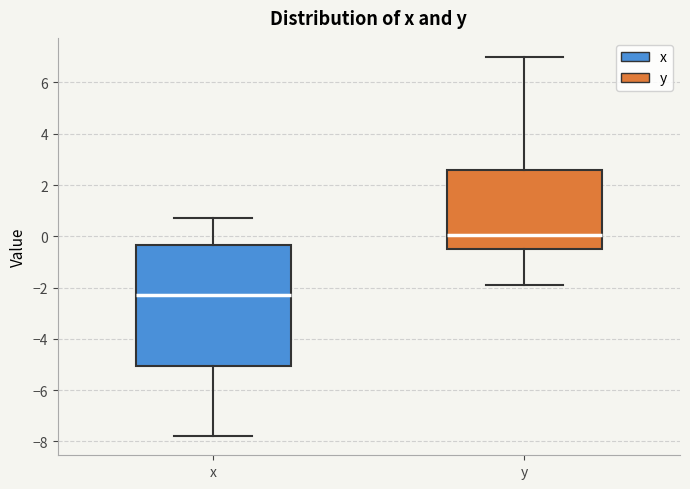

Which box is the tallest, from its lower edge to its upper edge?

x